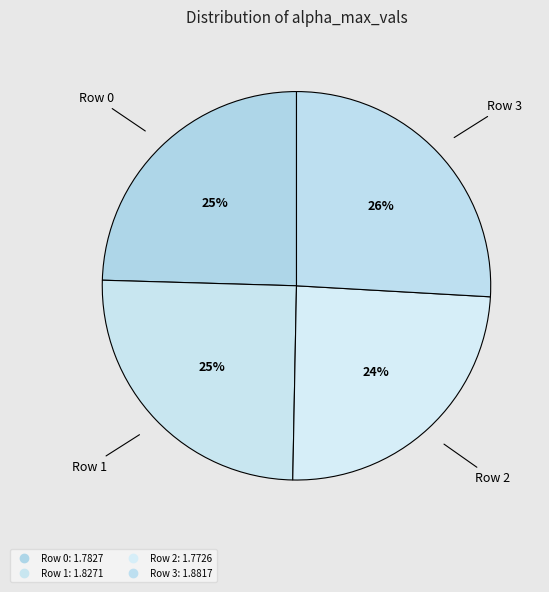

Does any single category account for the majority?

No